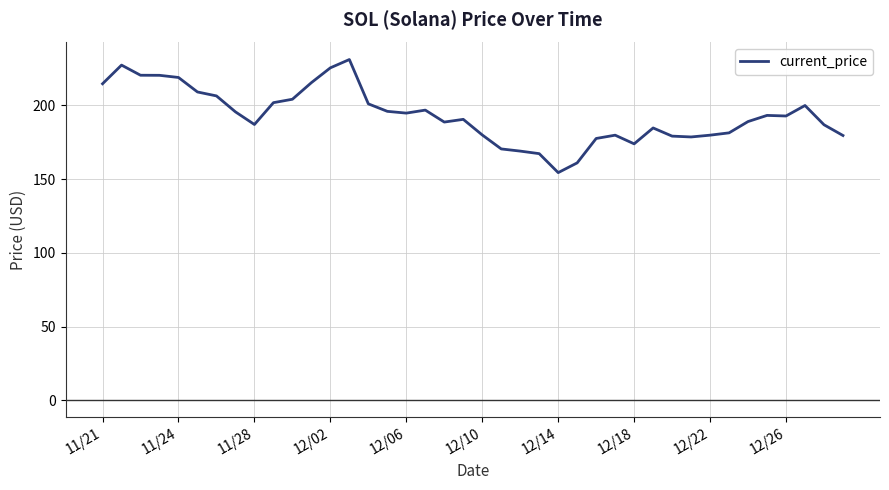

What is the sum of all values?

7720.9